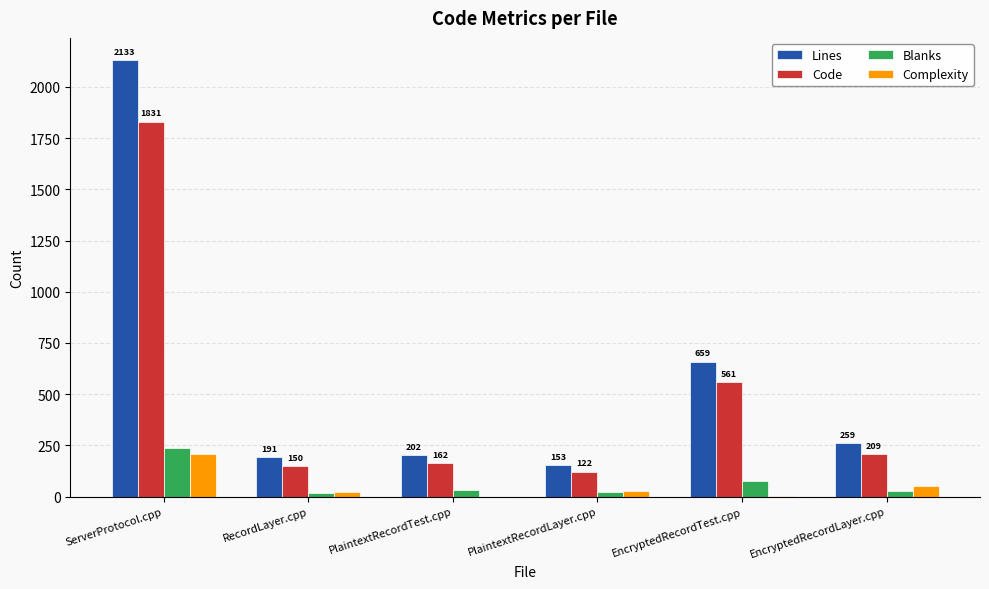

At which label is Blanks closest to 127?

EncryptedRecordTest.cpp